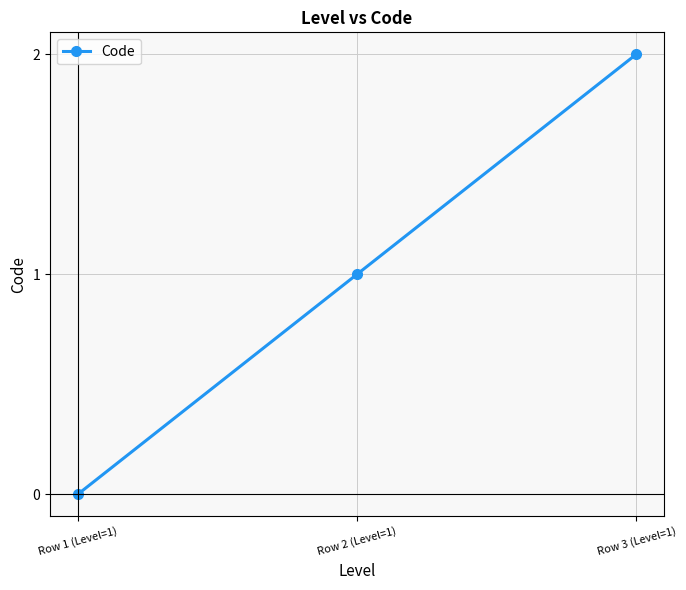

What is the ratio of the value at Row 3 (Level=1) to the value at Row 2 (Level=1)?

2.0